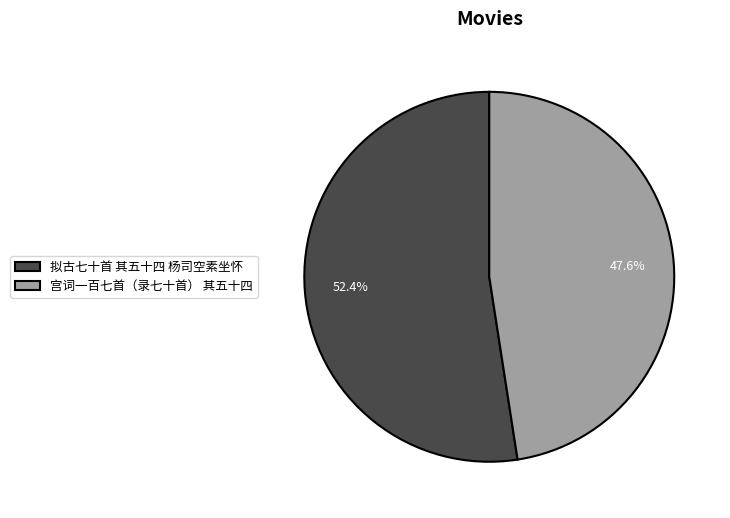

Count the number of slices in the pie.

2